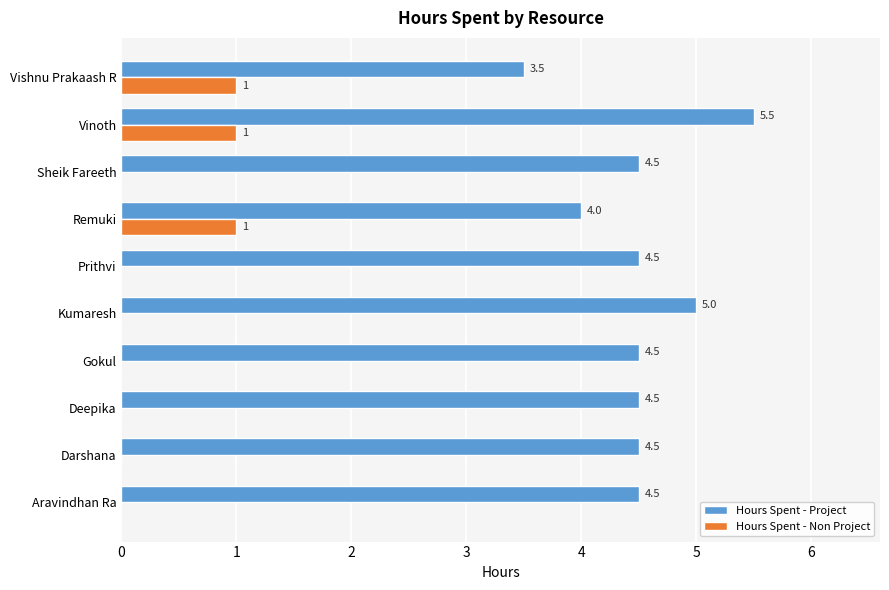

At which category is the sum across all series the highest?

Vinoth